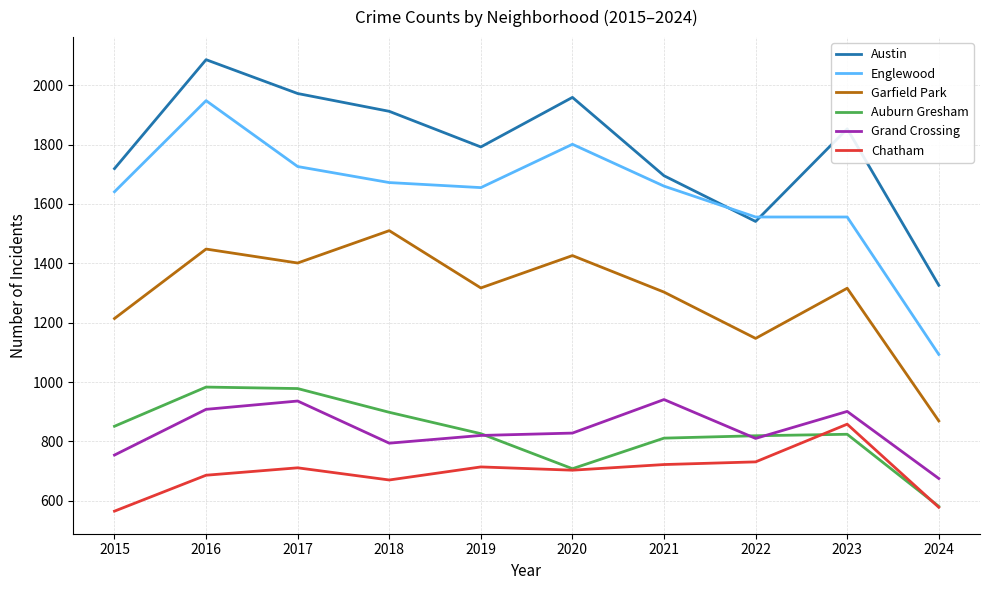

What is the greatest value displayed?

2086